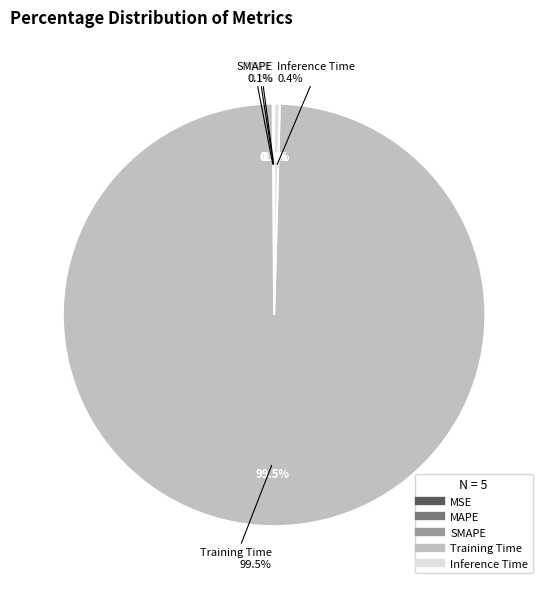

Is there a majority slice in this chart?

Yes